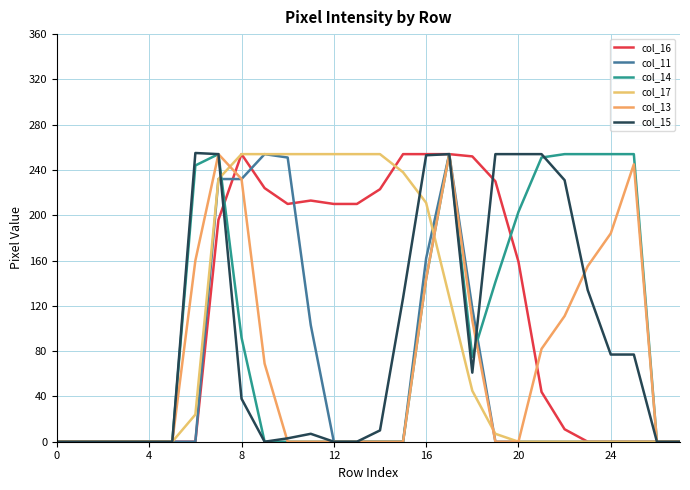

True or false: col_14 has more than 2 points higher than both neighbors.

False